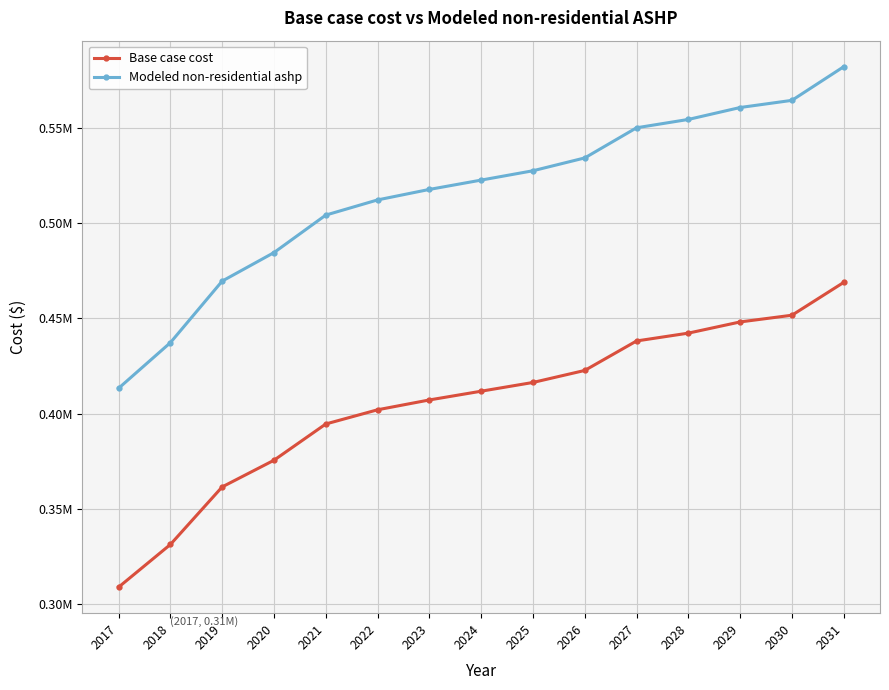

Rank the categories by Base case cost value from lowest to highest.

2017, 2018, 2019, 2020, 2021, 2022, 2023, 2024, 2025, 2026, 2027, 2028, 2029, 2030, 2031